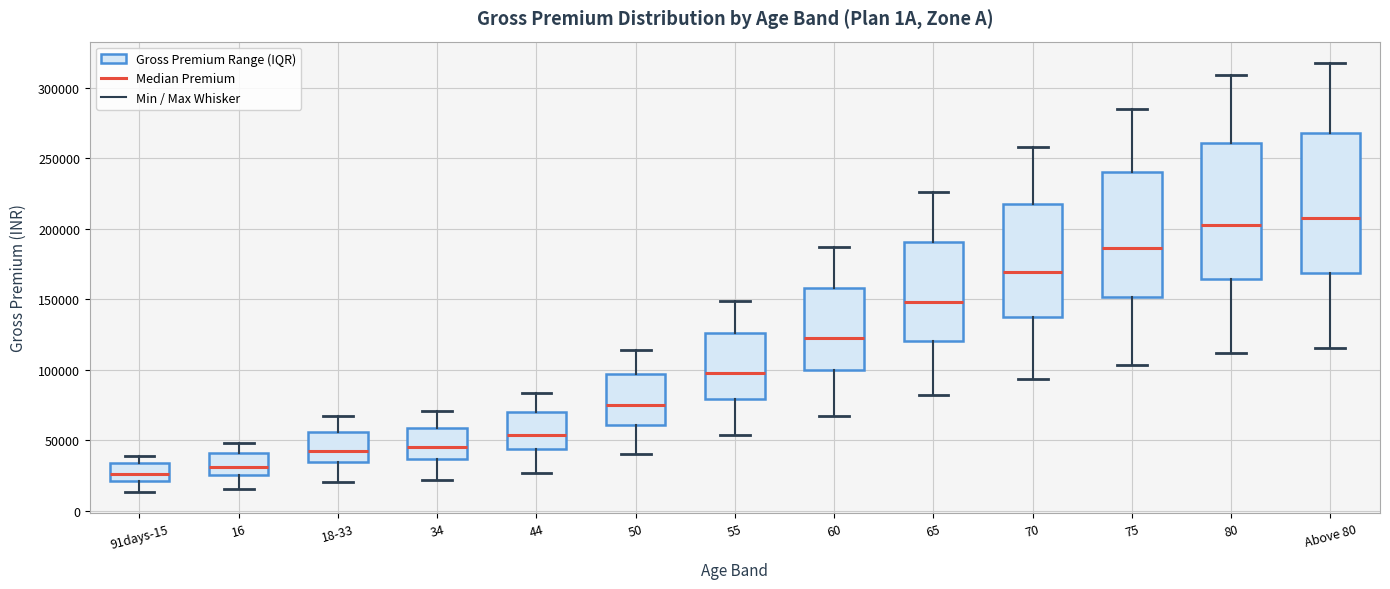

Where is the lower edge of the box for Above 80 on the y-axis? The values are not printed on the chart, so give them approximately, as read against the axis.

170000